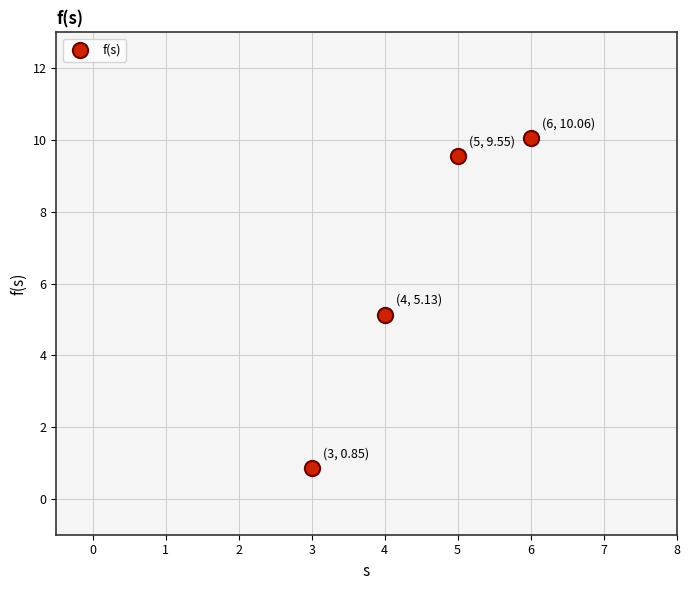

What is the average X value?

4.5